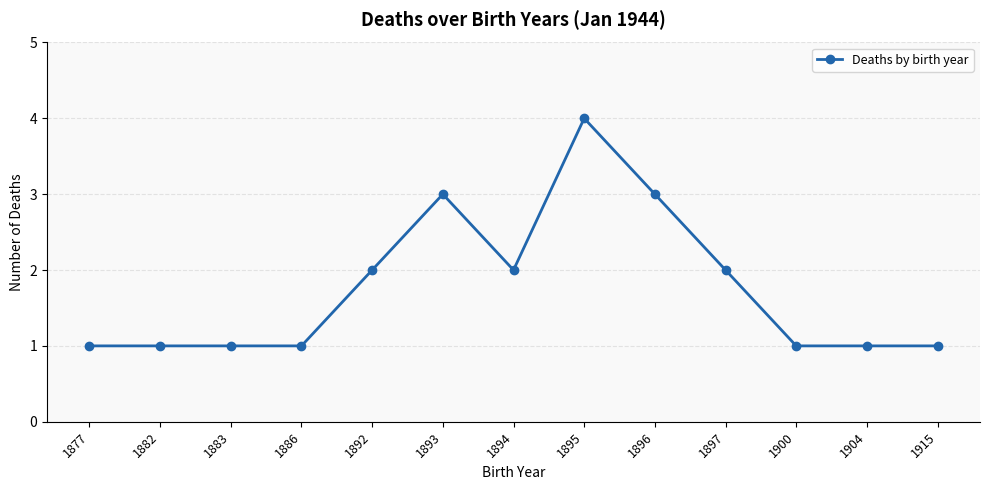

True or false: there are more than 1 points higher than both neighbors.

True